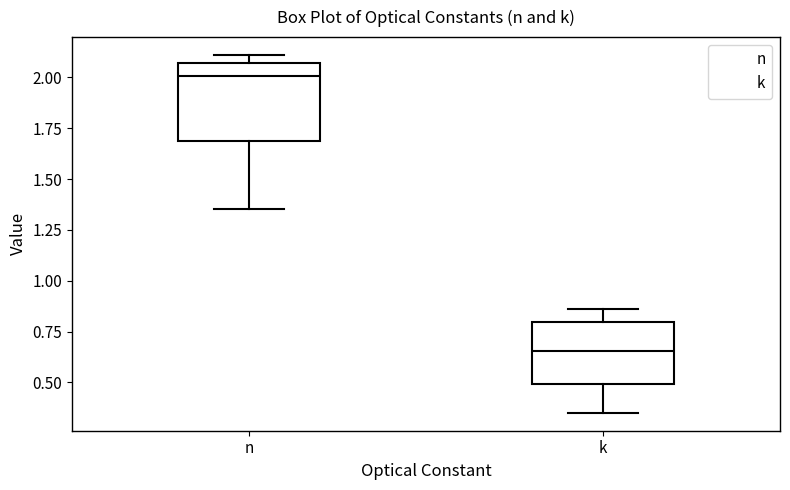

Which box is the tallest, from its lower edge to its upper edge?

n